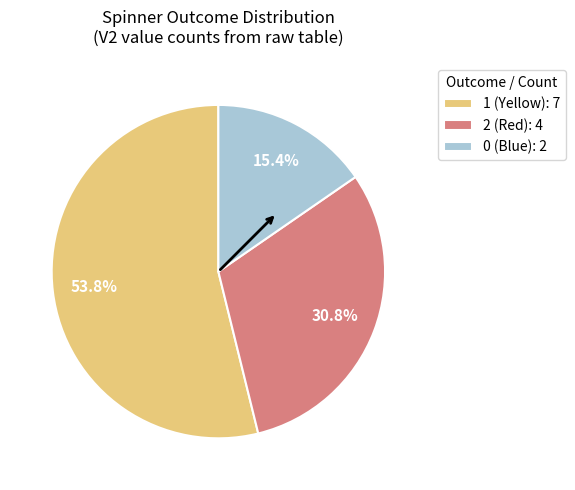

How many slices are in this pie chart?

3